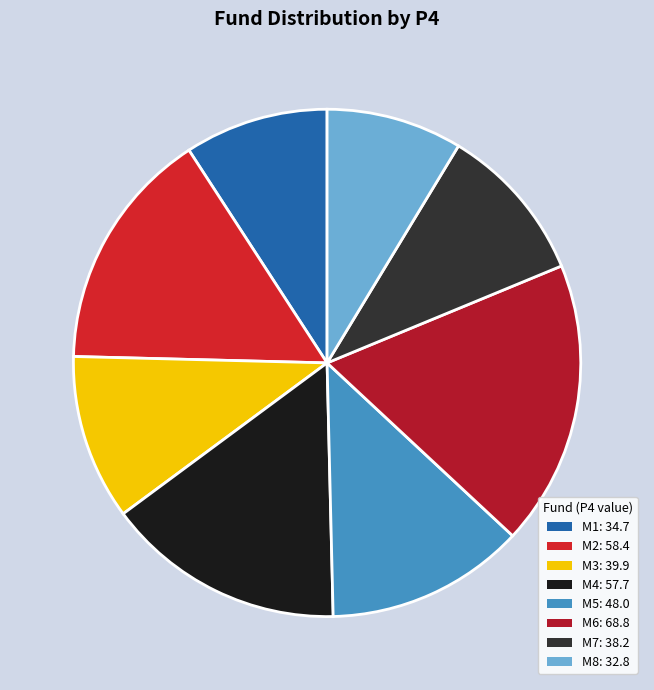

Count the number of slices in the pie.

8